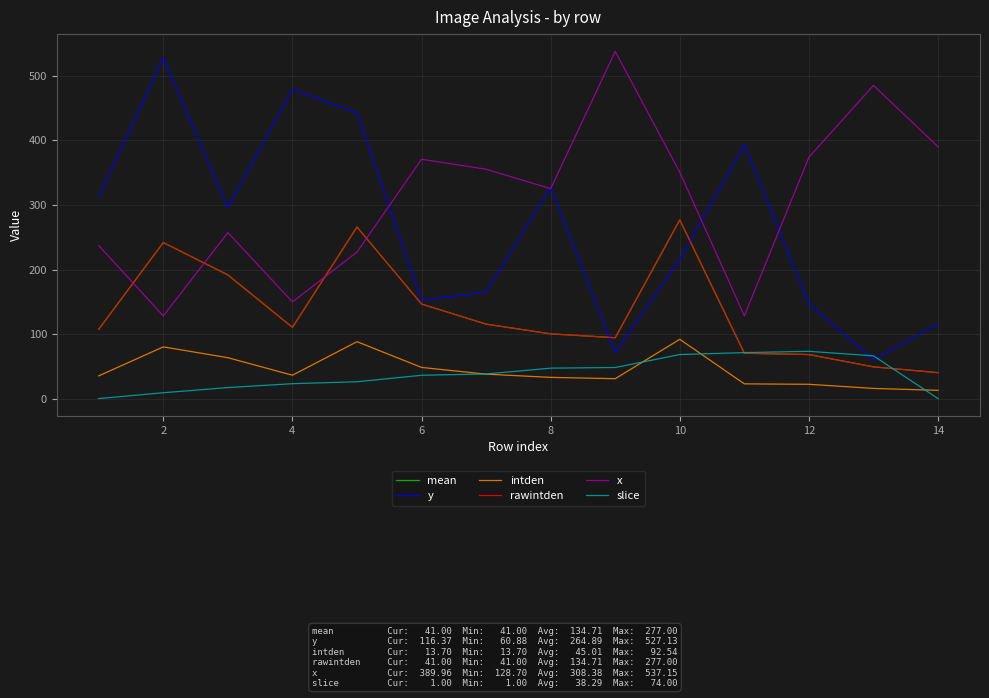

How many interior local peaks does the slice series have?

1